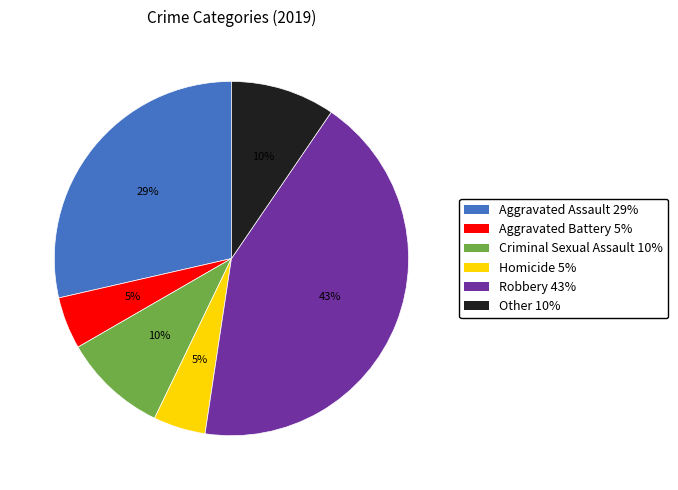

True or false: Criminal Sexual Assault accounts for 10% of the total.

True